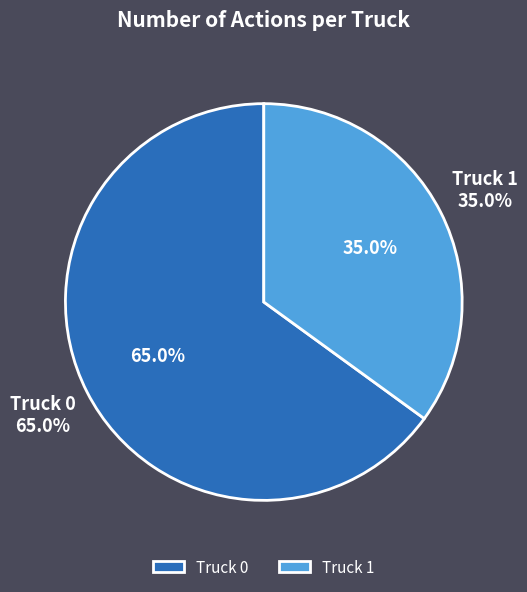

Rank the categories by value from lowest to highest.

Truck 1, Truck 0